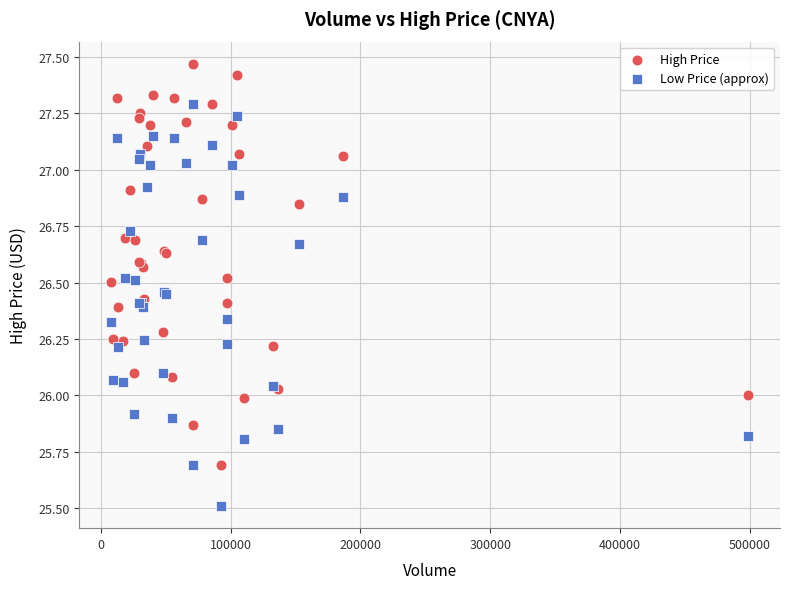

Which series reaches the maximum Y coordinate?

High Price